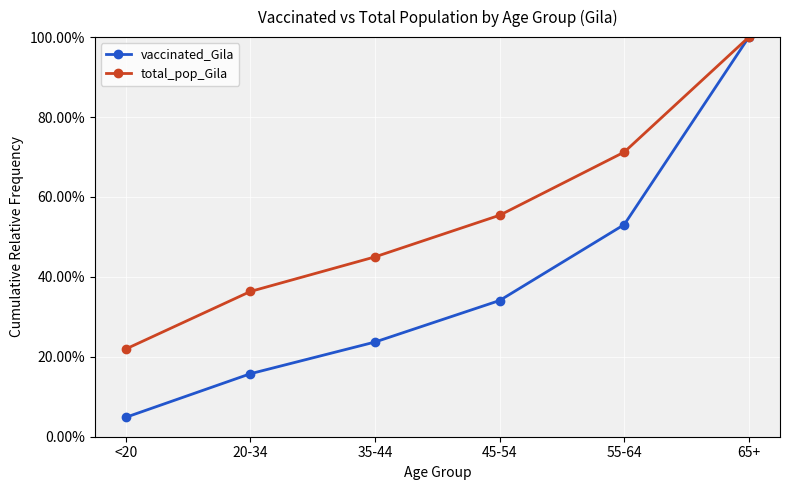

Which series has the widest spread of values?

vaccinated_Gila